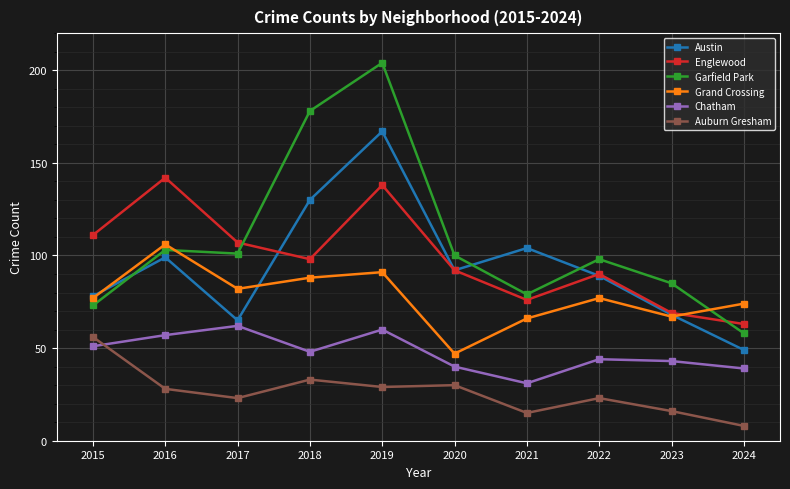

What are all the series names shown in the legend?

Austin, Englewood, Garfield Park, Grand Crossing, Chatham, Auburn Gresham